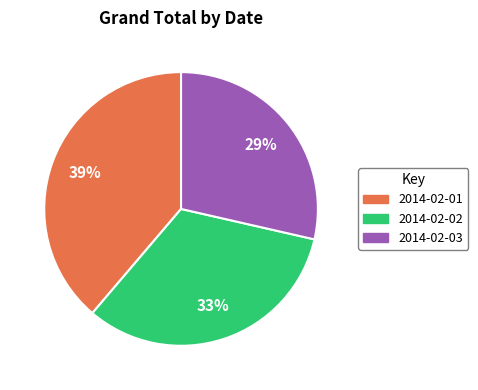

To the nearest percent, what is the average slice percentage?

33%